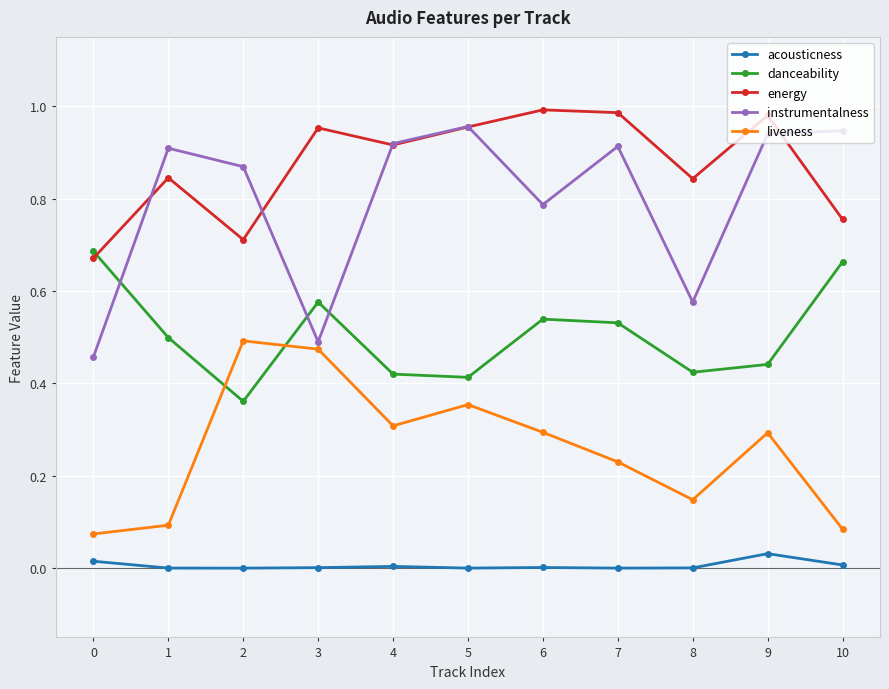

Is this an area chart (filled region under the line)?

No